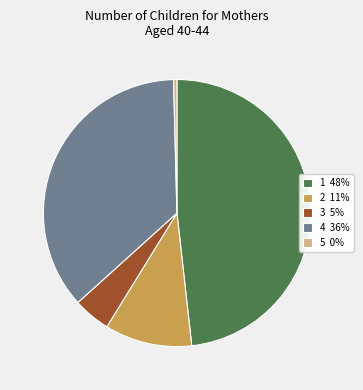

Combined, do 5 0% and 1 48% account for over 50%?

No